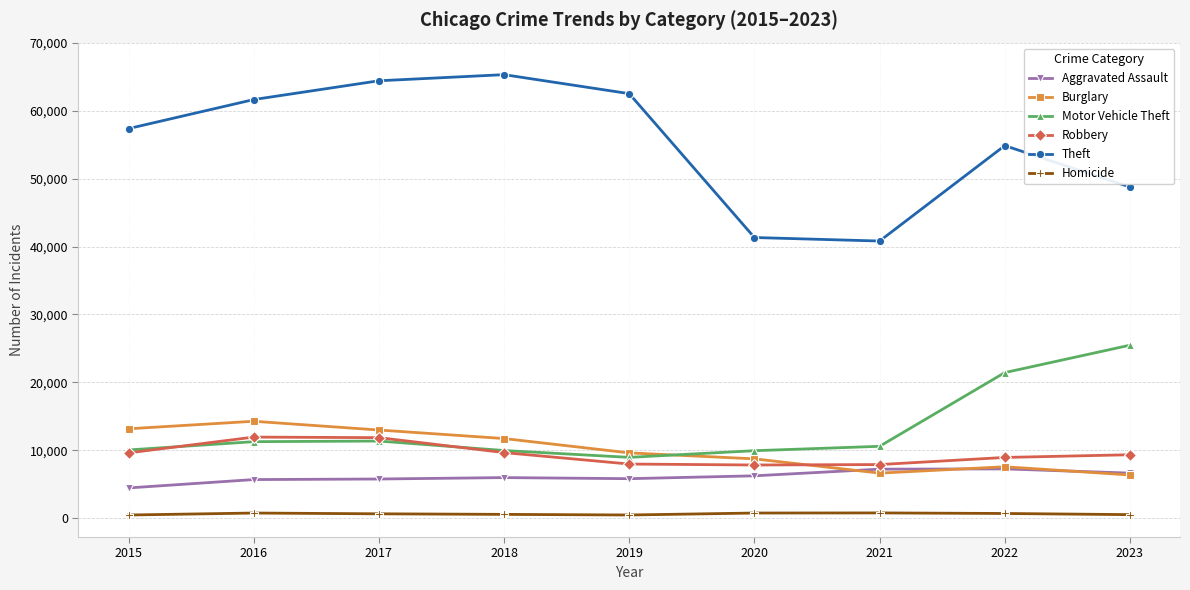

The Robbery series shows 8965 at 2022. True or false?

True